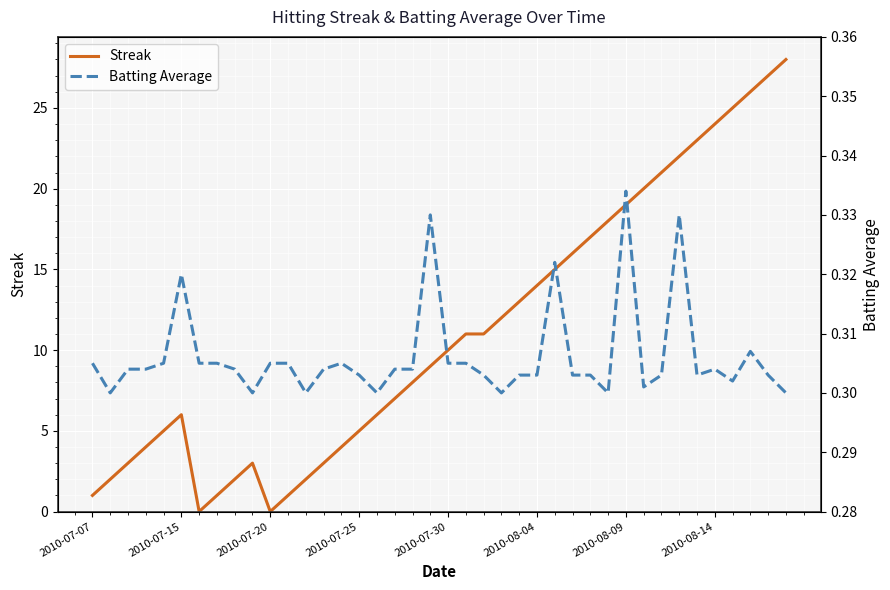

What is the highest value of the Streak series?

28